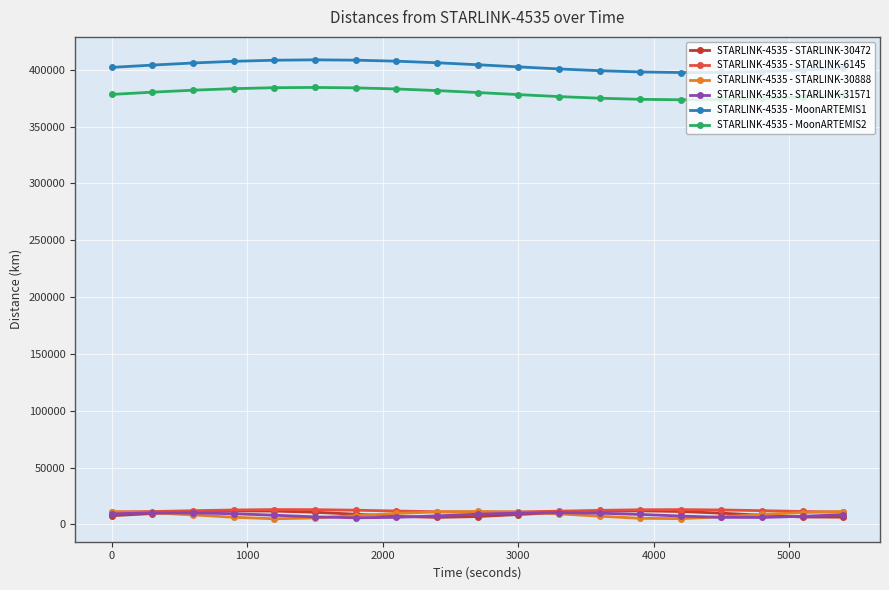

At how many categories does at least one series exceed 154066?

19